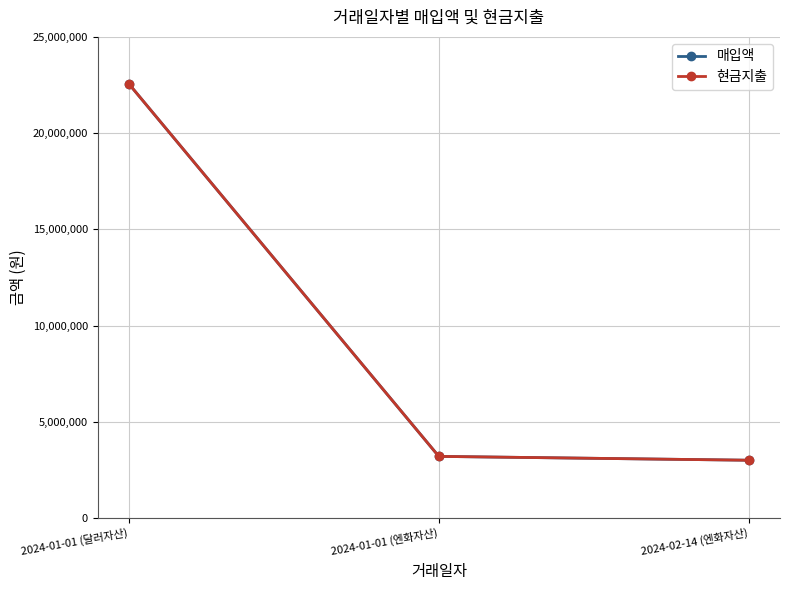

True or false: 현금지출 has a value of 22572209 at 2024-01-01 (달러자산).

True